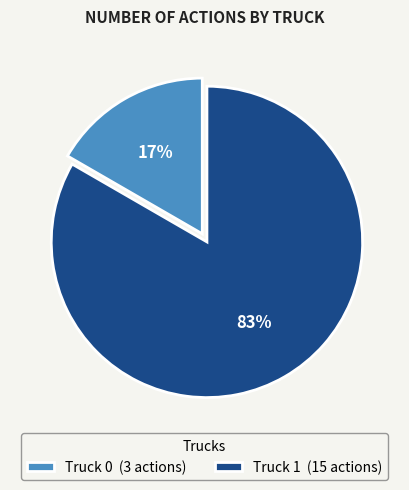

Is it true that Truck 1 is 73% of the pie?

False